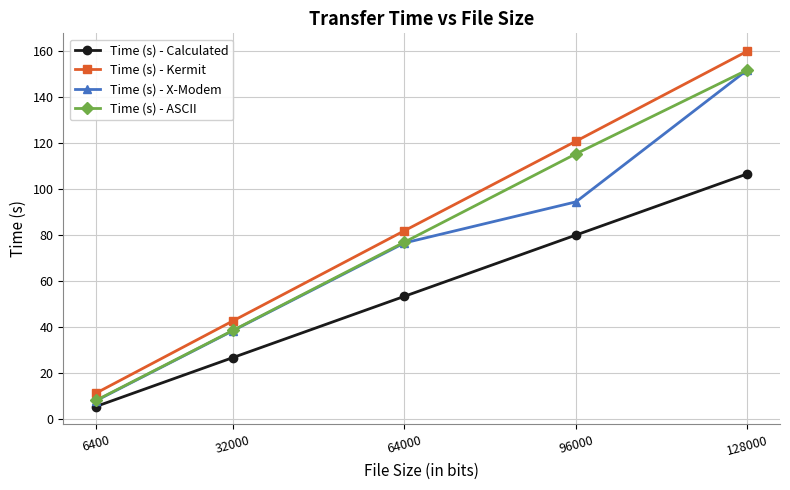

How many lines are shown in the chart?

4